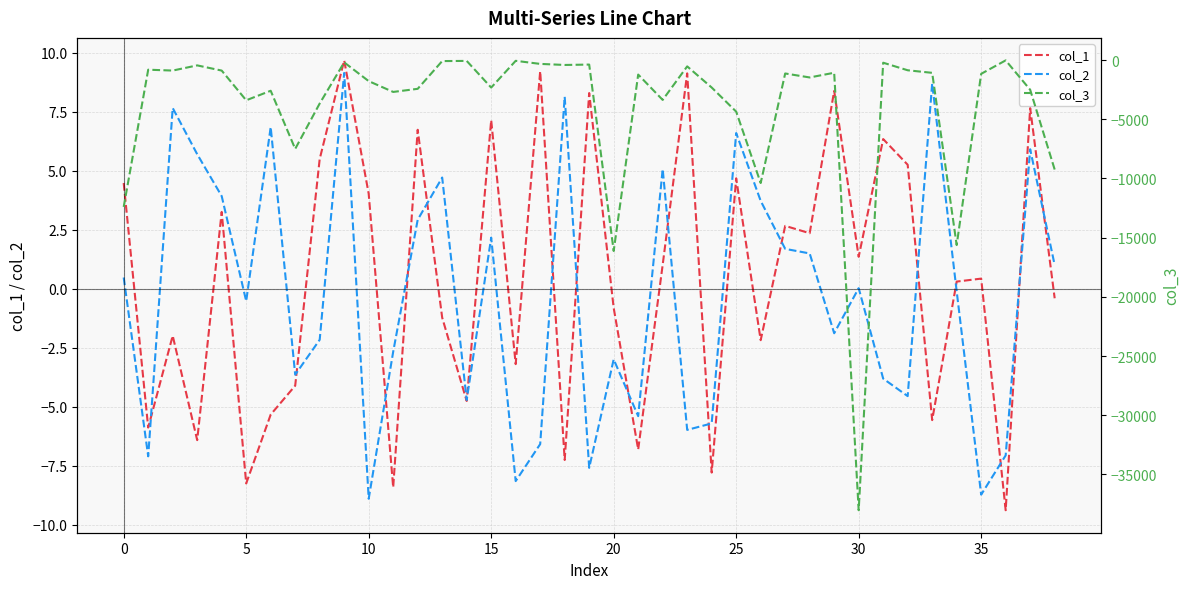

What is the value of the col_2 point at the 7th from the left?

6.8